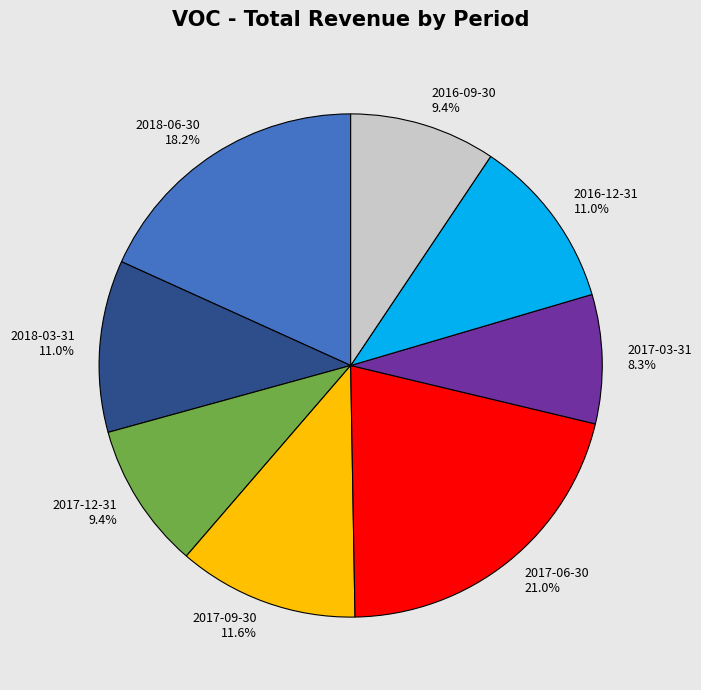

To the nearest percent, what is the difference between the largest and smallest slice percentages?

13%